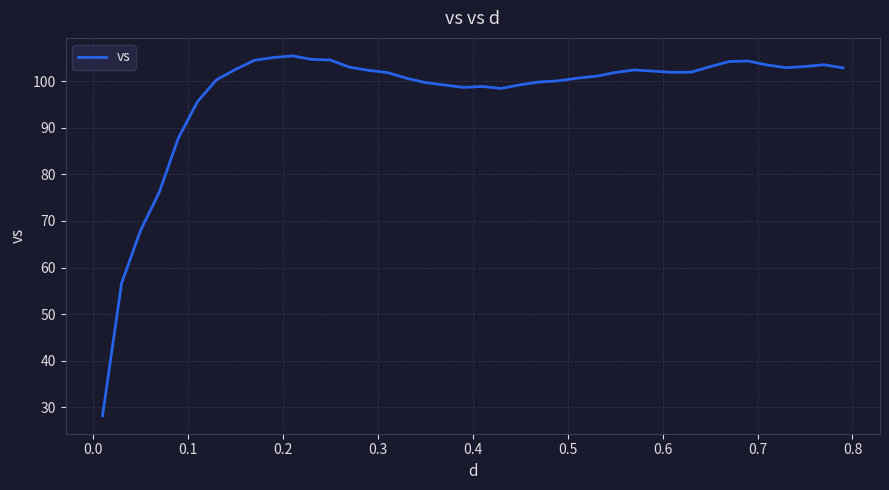

What is the greatest value displayed?

105.5